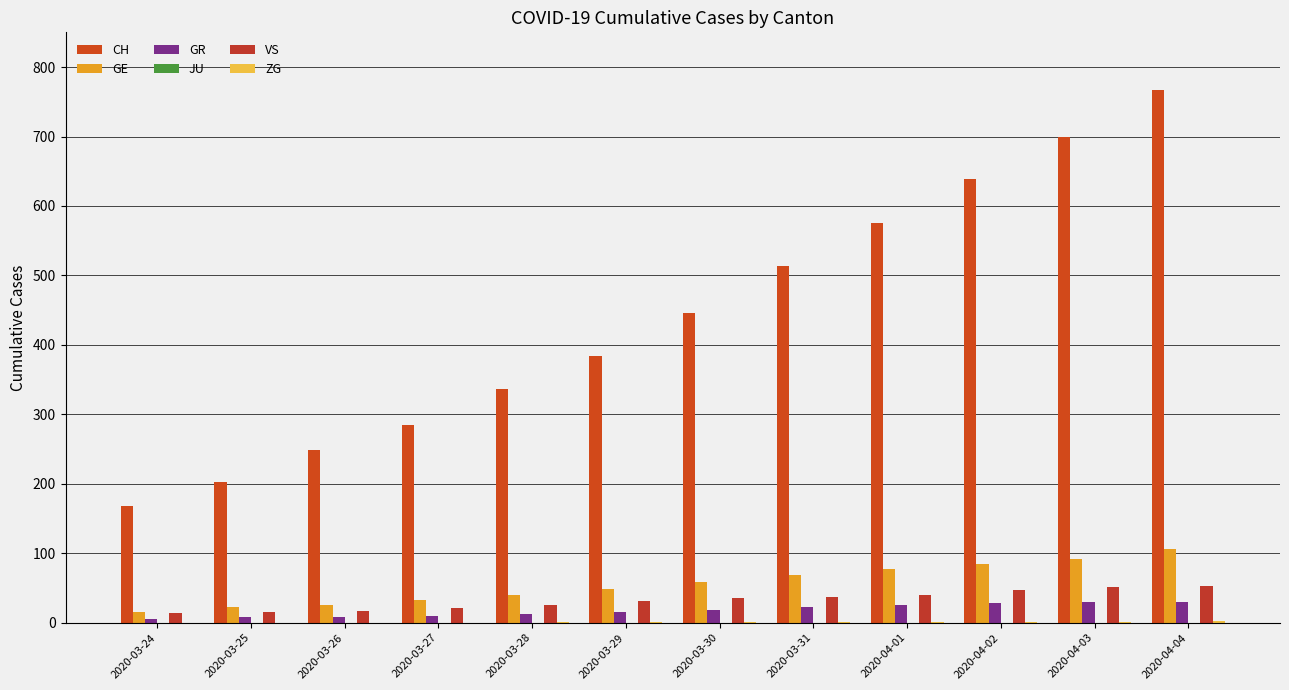

At which category is the sum across all series the highest?

2020-04-04